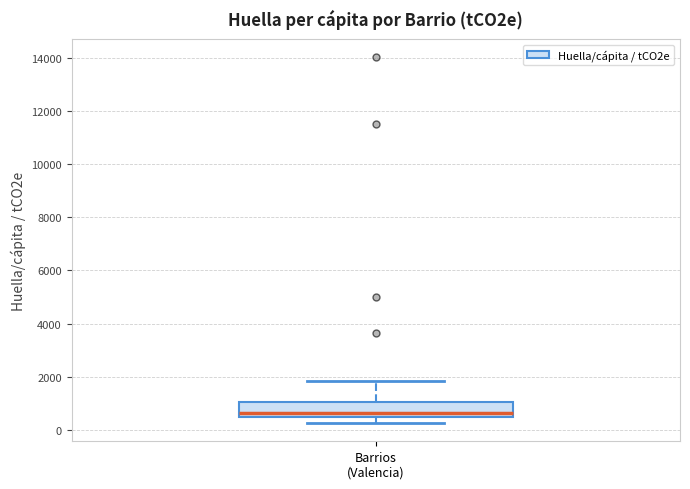

Transcribe this box plot: give where the median line is, the range the box spans, and where the two whiskers end, as read against the y-axis. The values are not printed on the chart, so give them approximately, as read against the axis.

median 600, box 400 to 1000, whiskers 200 to 1800